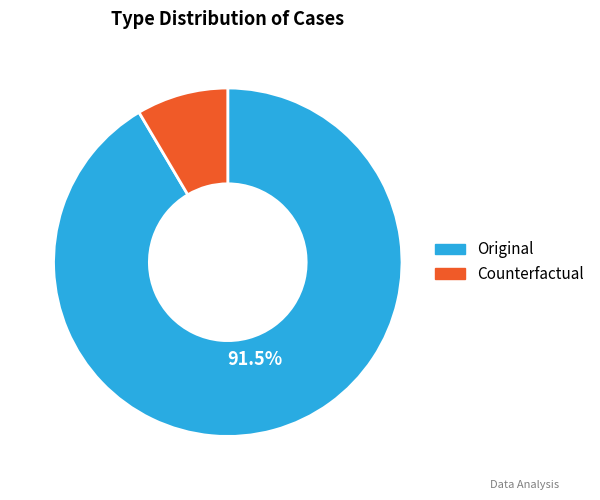

Count the number of slices in the pie.

2